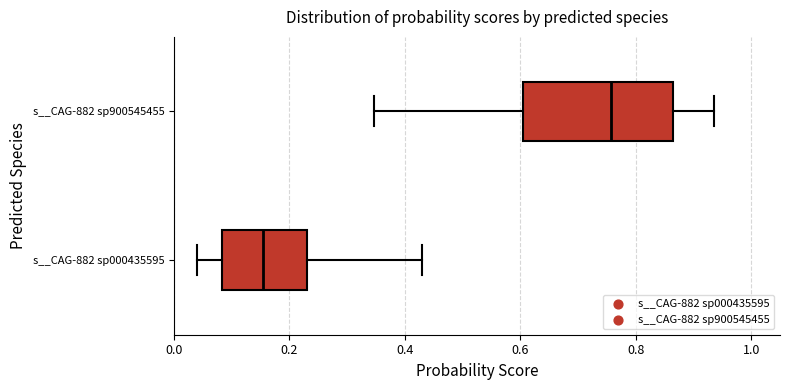

Which box's median line is the furthest to the right?

s__CAG-882 sp900545455